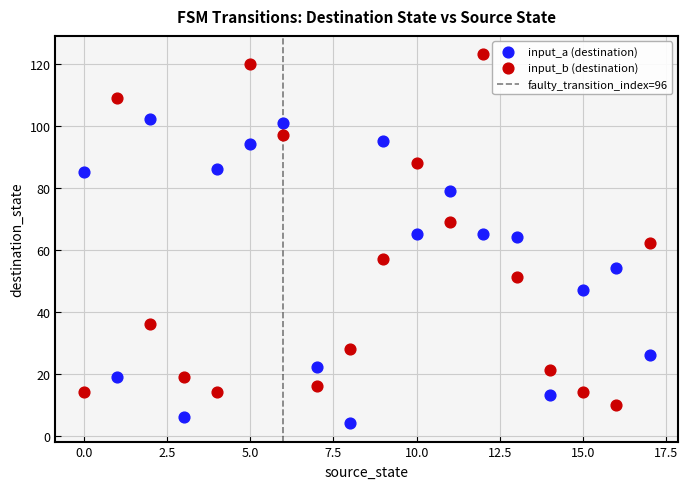

Which series has the widest spread of Y values?

input_b (destination)